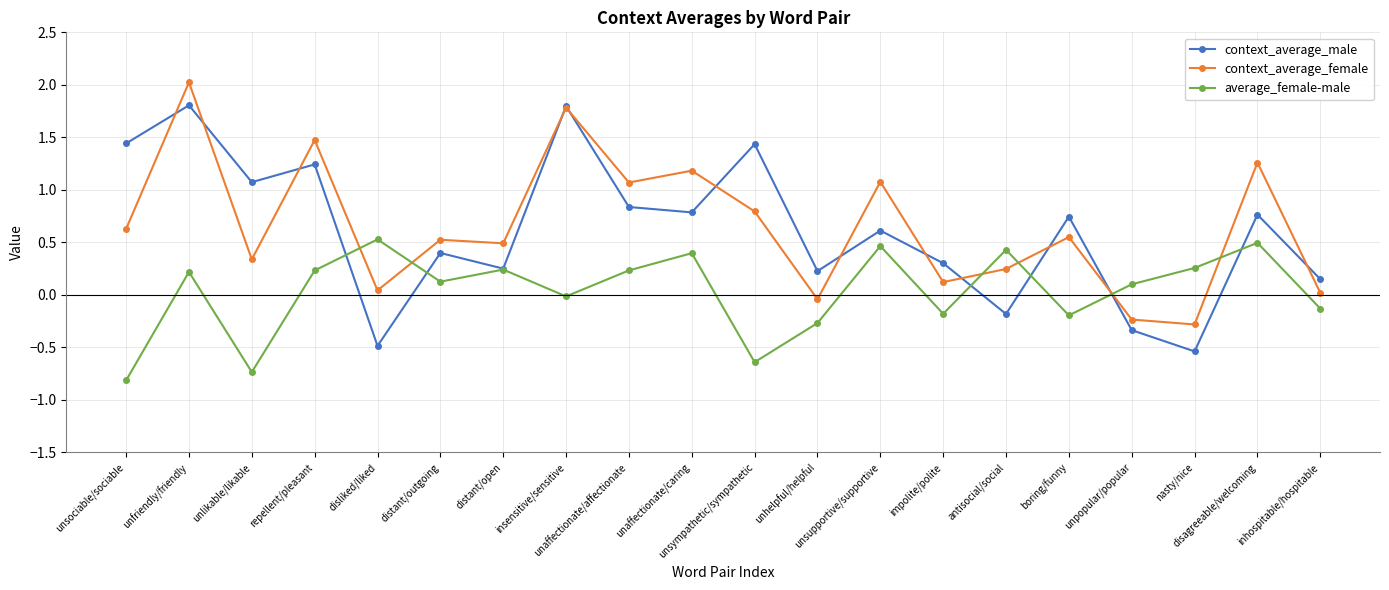

At which label is context_average_male closest to 0?

inhospitable/hospitable